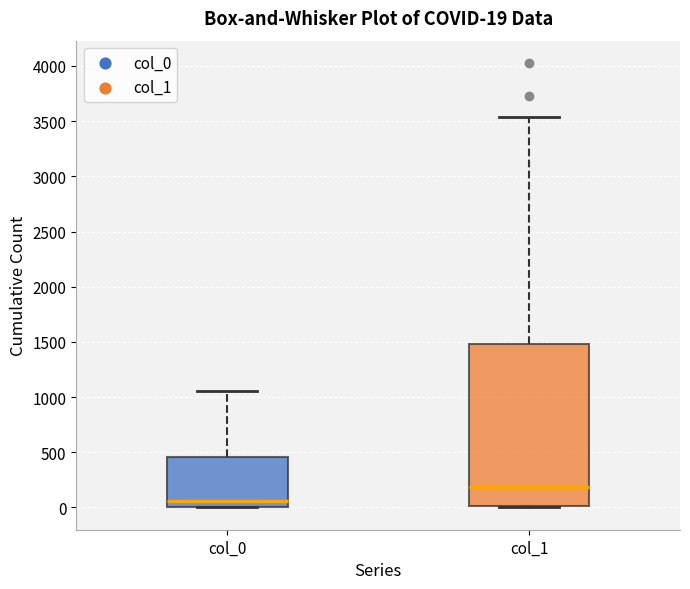

Comparing the boxes themselves (not the whiskers), which one is the tallest?

col_1